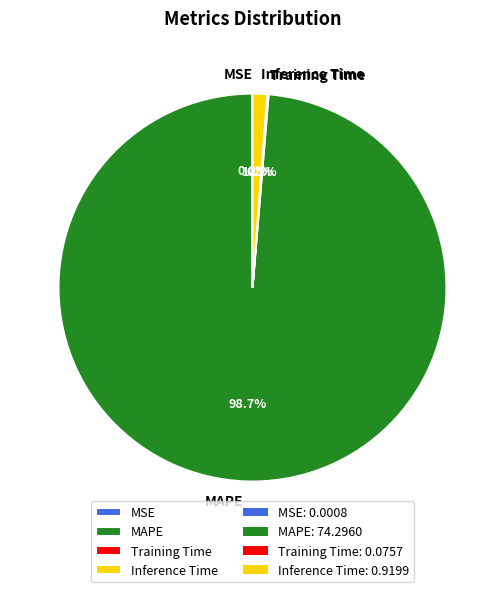

Which slice is the largest?

MAPE